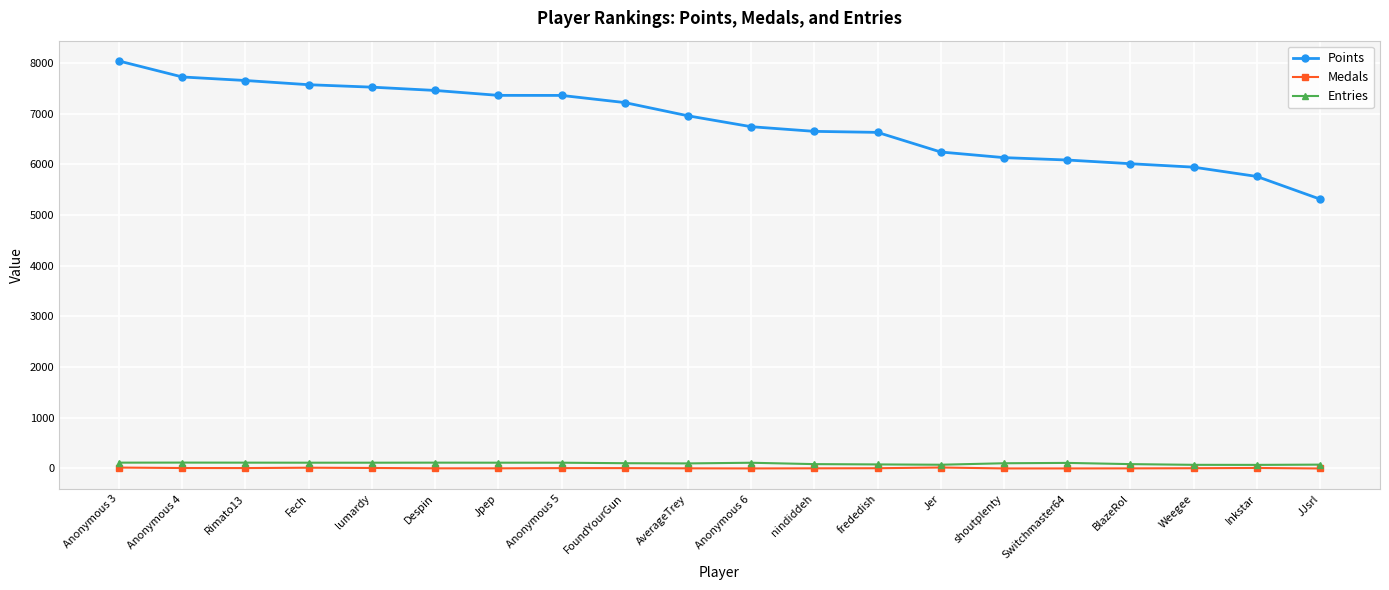

Which series has the largest total across all categories?

Points